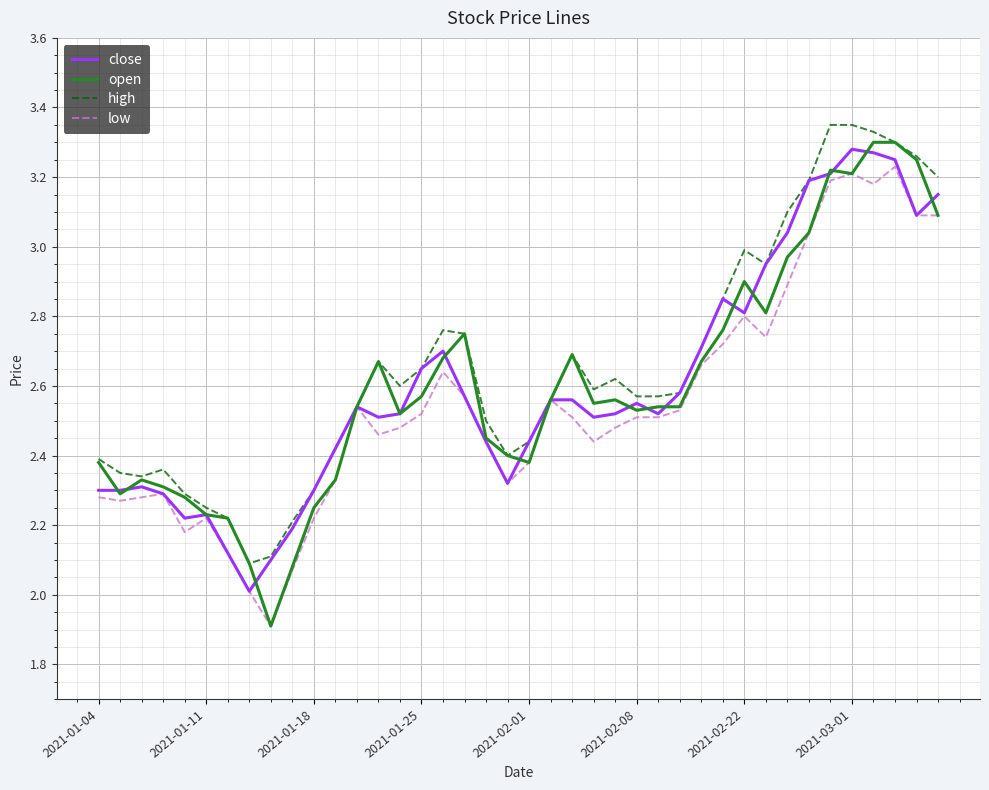

At how many categories does at least one series exceed 2?

40